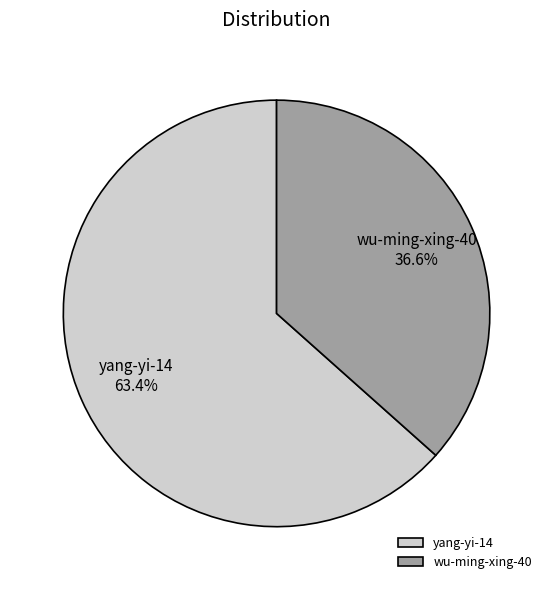

Which has a higher value, yang-yi-14 or wu-ming-xing-40?

yang-yi-14